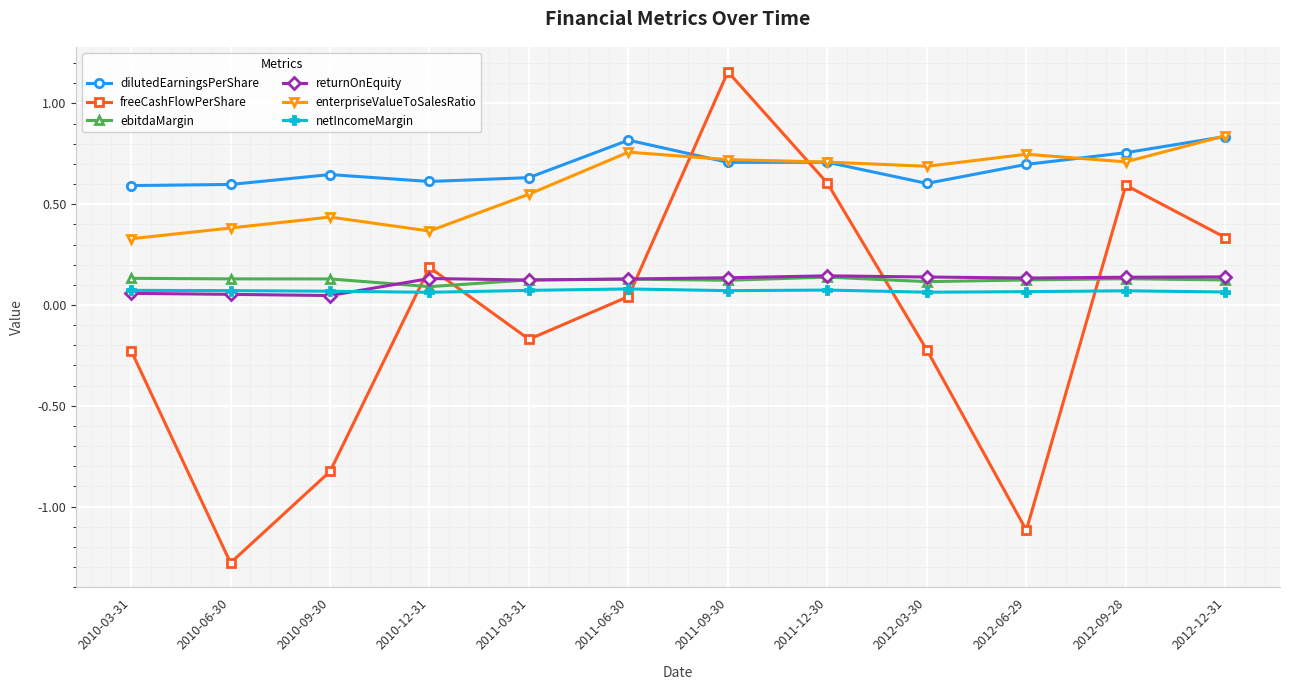

What is the label of the 1st point from the left?

2010-03-31